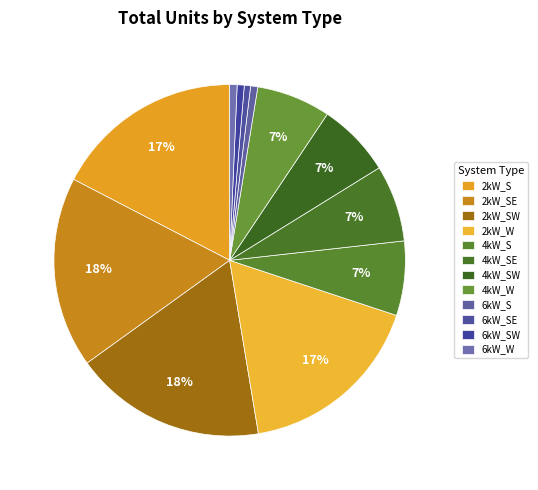

Which slice is the smallest?

6kW_SE